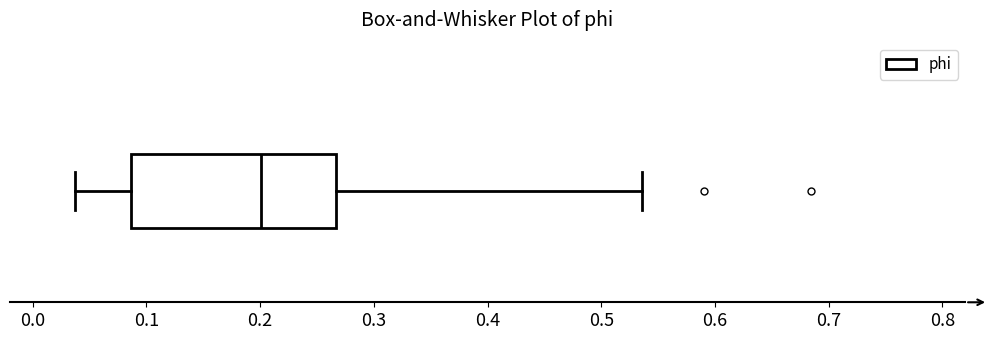

Transcribe this box plot: give where the median line is, the range the box spans, and where the two whiskers end, as read against the x-axis. The values are not printed on the chart, so give them approximately, as read against the axis.

median 0.20, box 0.09 to 0.27, whiskers 0.04 to 0.54